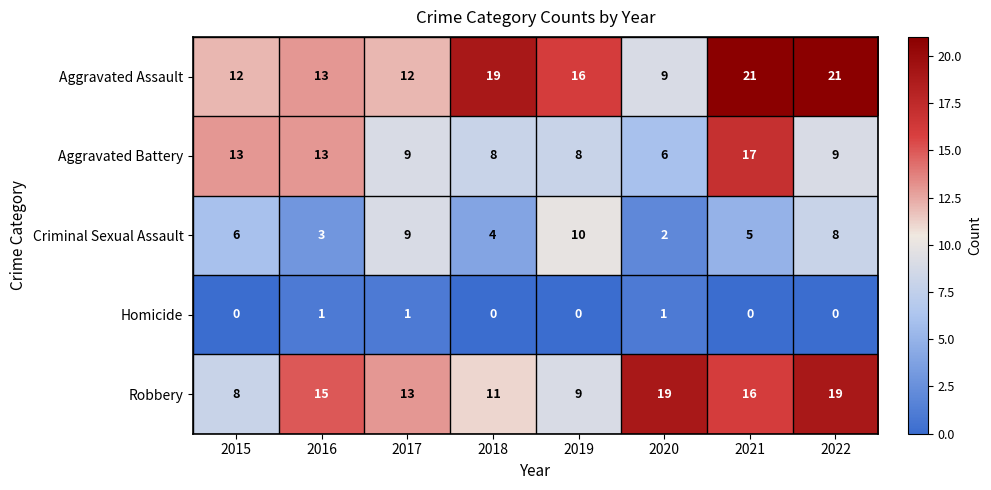

What is the greatest value displayed?

21